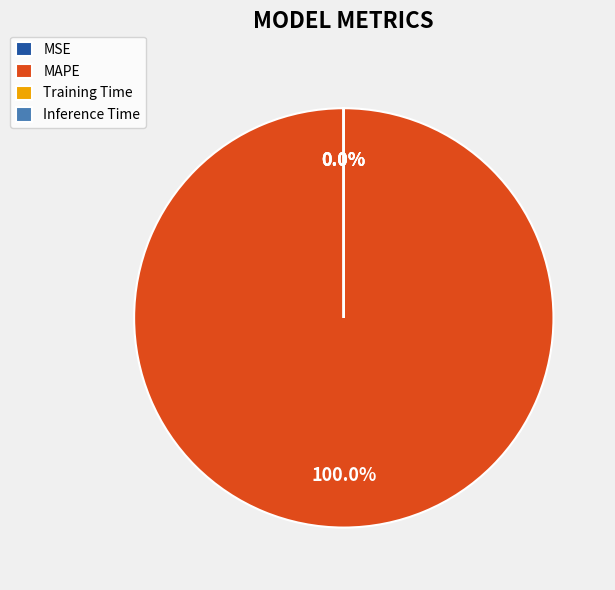

Does MAPE account for over 50% of the chart?

Yes